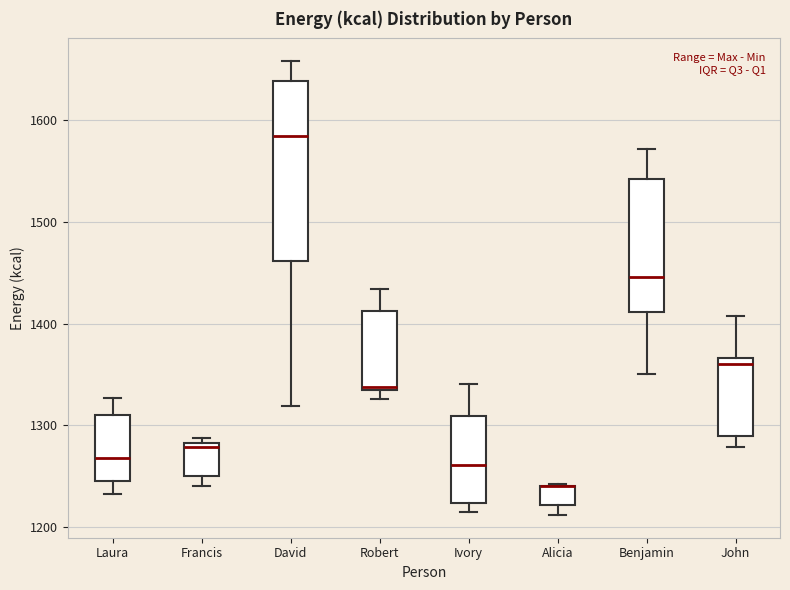

Which box is the tallest, from its lower edge to its upper edge?

David